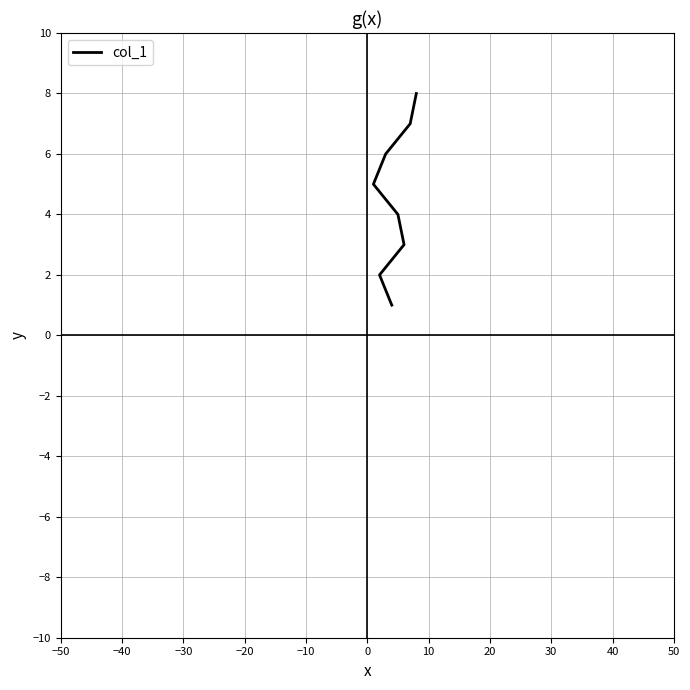

Count the values in the range 3 to 7.

5